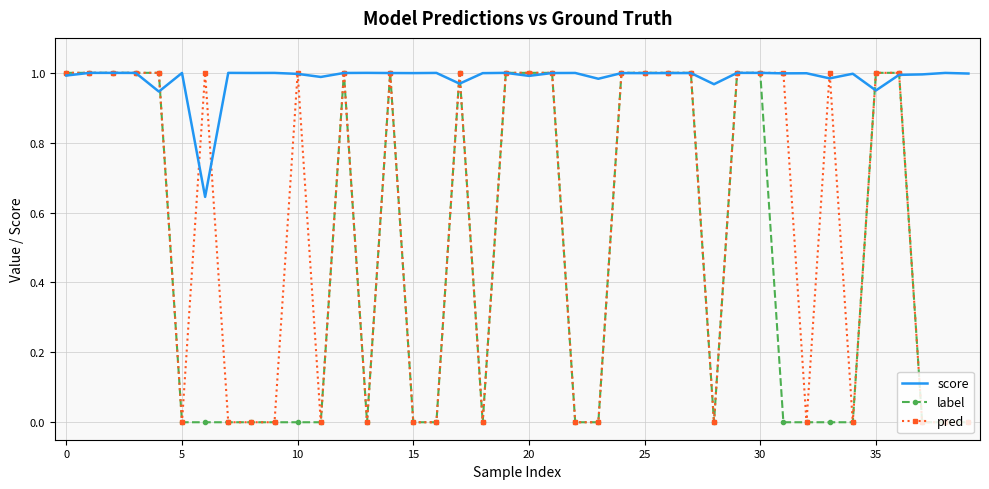

Count the number of data series in this chart.

3